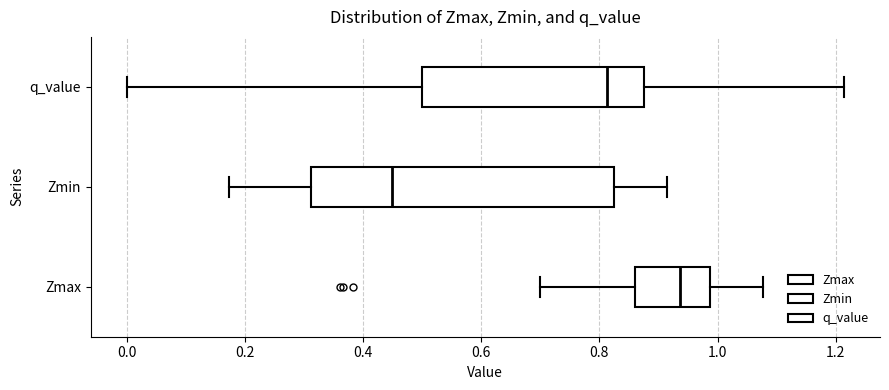

Reading bottom to top, read every box against the x-axis: the position of its median line, the range the box covers, and the ends of its whiskers. The values are not printed on the chart, so give them approximately, as read against the axis.

Zmax: median 0.94, box 0.86 to 0.98, whiskers 0.70 to 1.08
Zmin: median 0.44, box 0.32 to 0.82, whiskers 0.18 to 0.92
q_value: median 0.82, box 0.50 to 0.88, whiskers 0.00 to 1.22